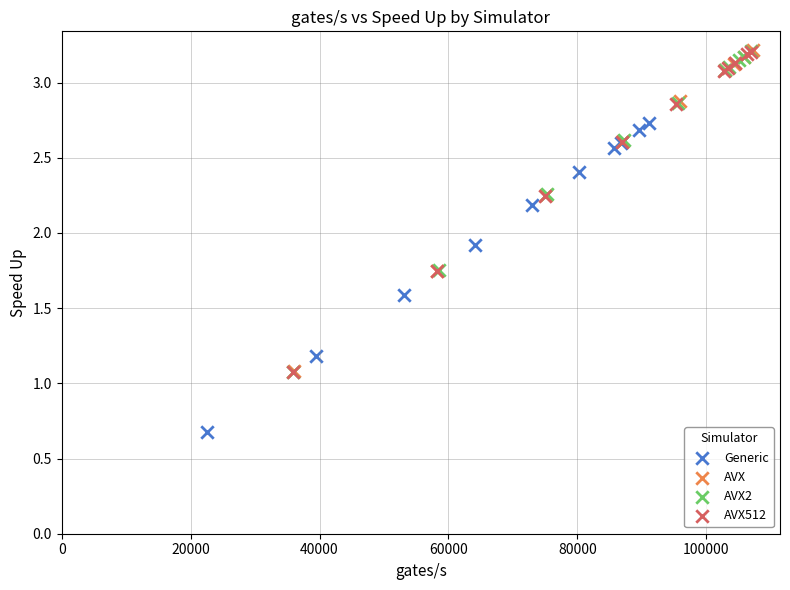

Which series contains the lowest Y value?

Generic